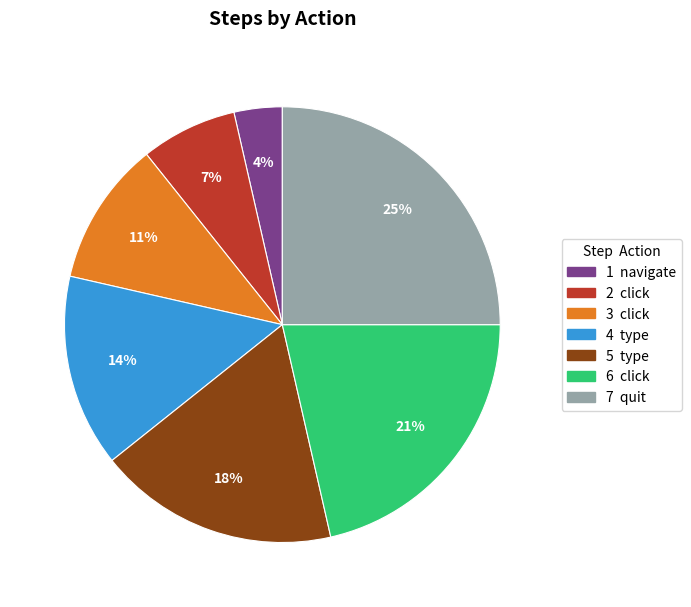

Is there a majority slice in this chart?

No